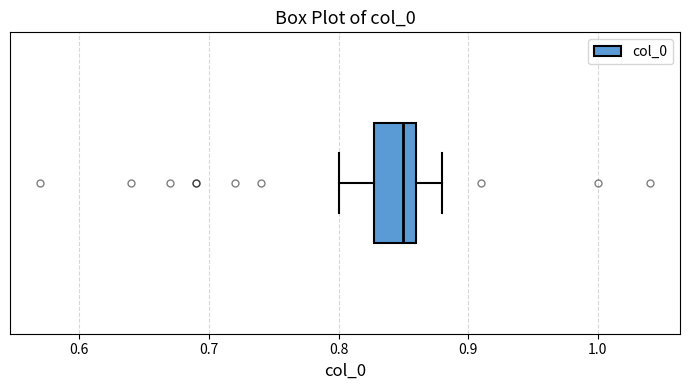

Read this box plot against the x-axis: the position of the median line, the range covered by the box, and the ends of both whiskers. The values are not printed on the chart, so give them approximately, as read against the axis.

median 0.85, box 0.83 to 0.86, whiskers 0.80 to 0.88